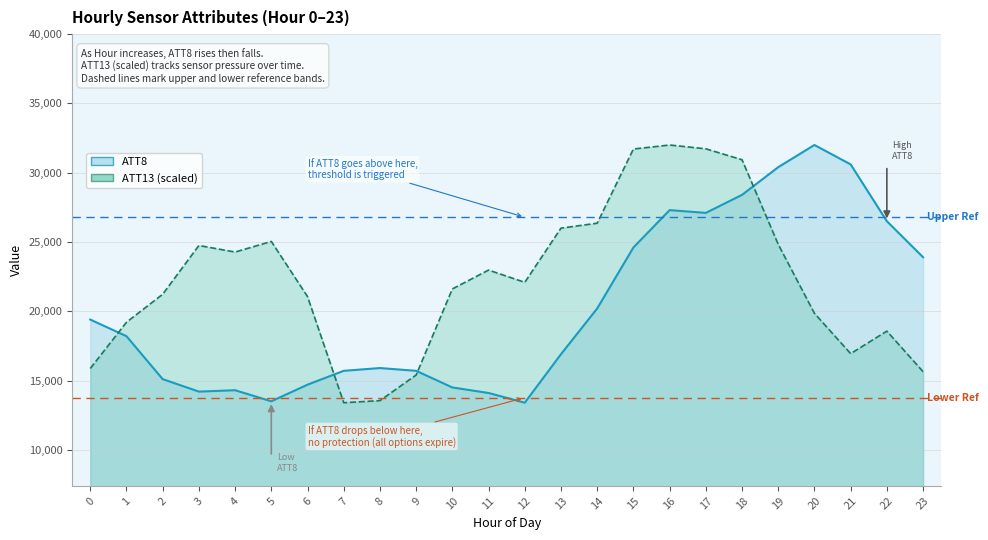

Which series changed the most between 7 and 16?

ATT13